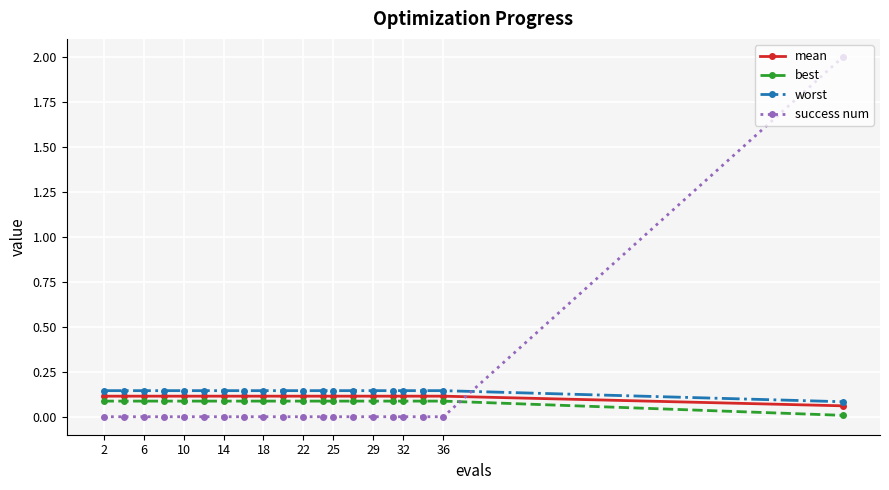

True or false: worst and success num intersect in this chart.

True